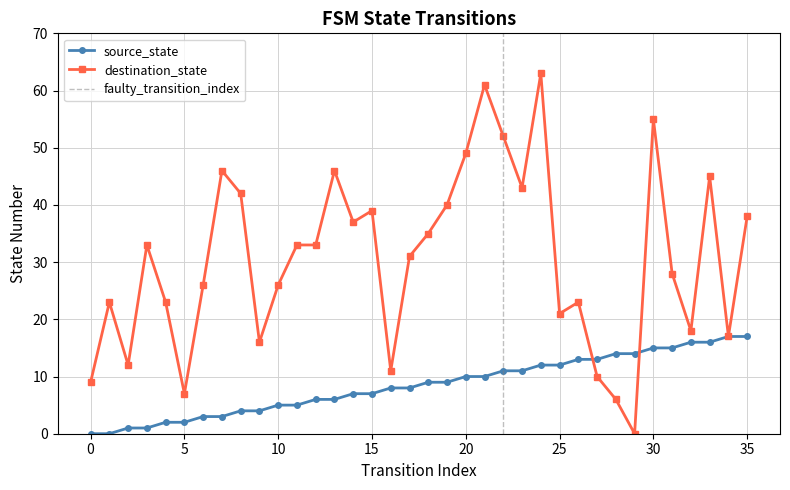

Where is the first local minimum for destination_state?

2